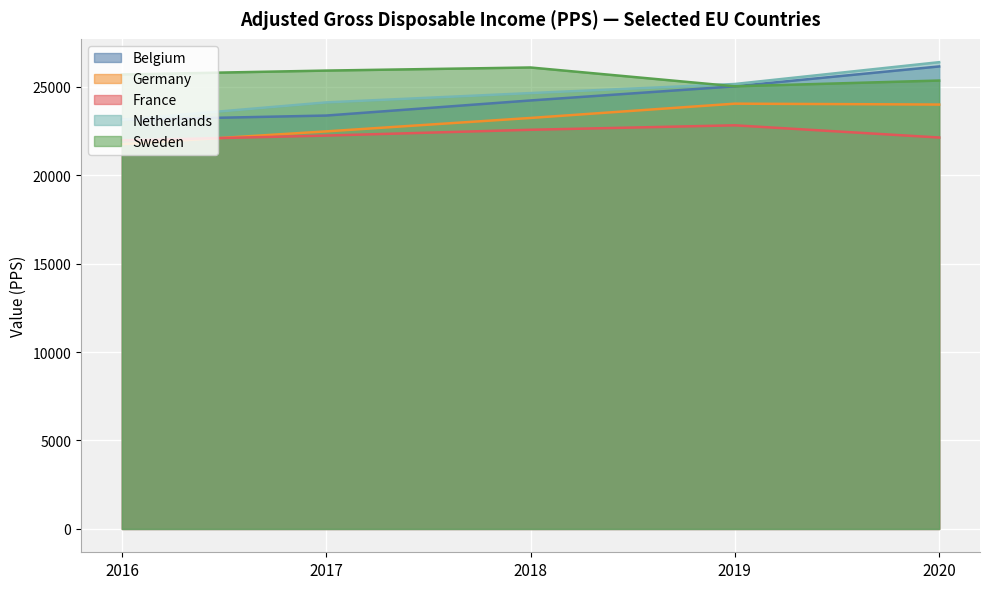

What is the difference between the maximum and minimum values in the Belgium series?

3014